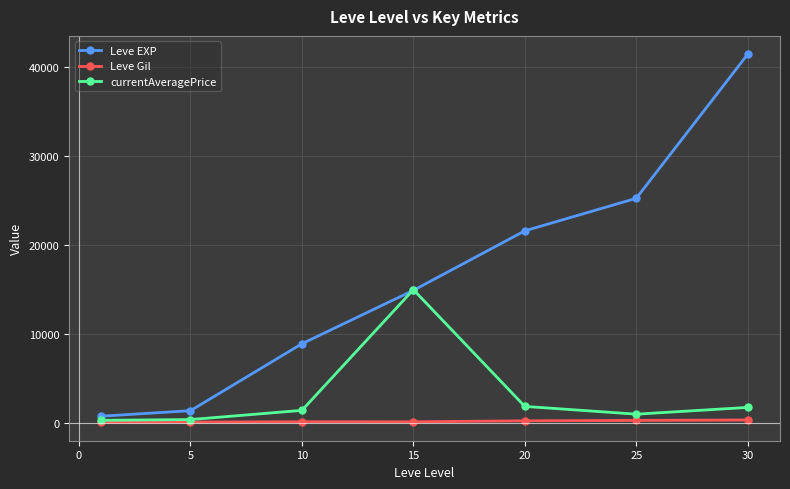

True or false: Leve EXP and Leve Gil cross at least once.

False